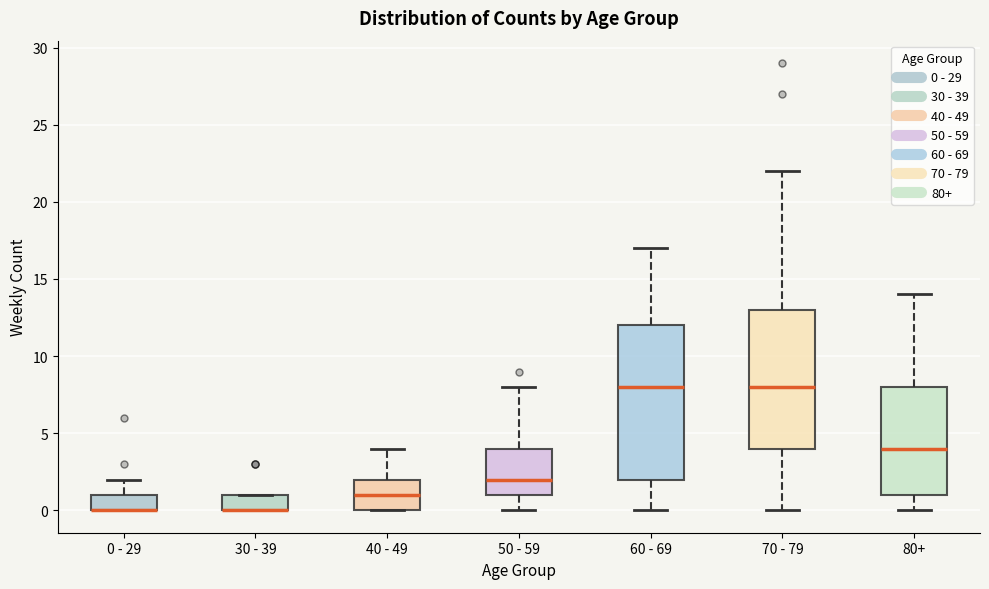

Comparing the boxes themselves (not the whiskers), which one is the tallest?

60 - 69